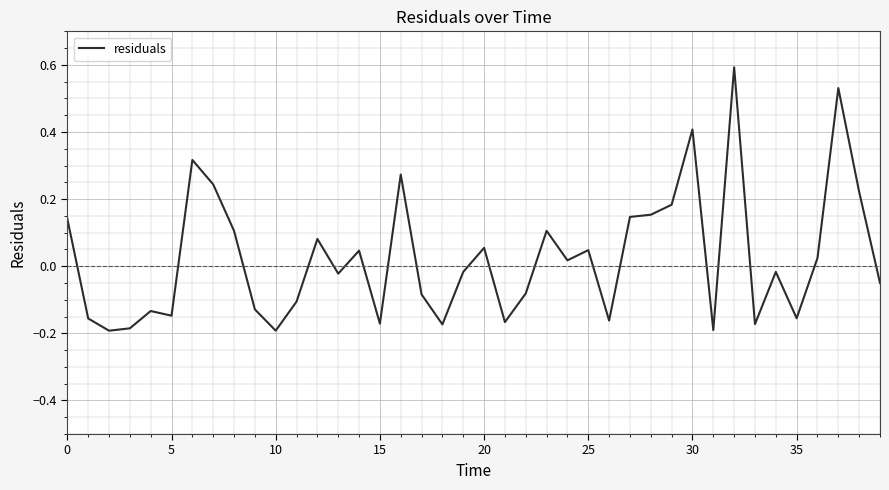

How many lines are shown in the chart?

1